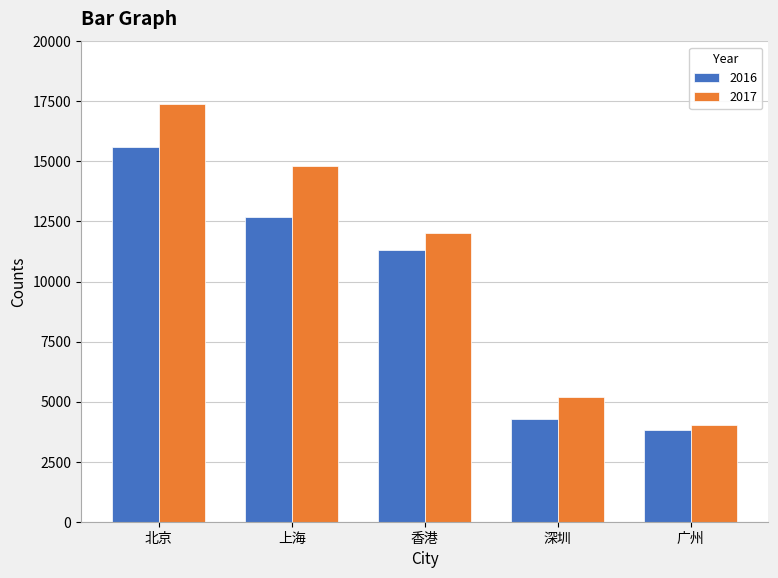

What is the label of the 2nd bar from the left?

上海